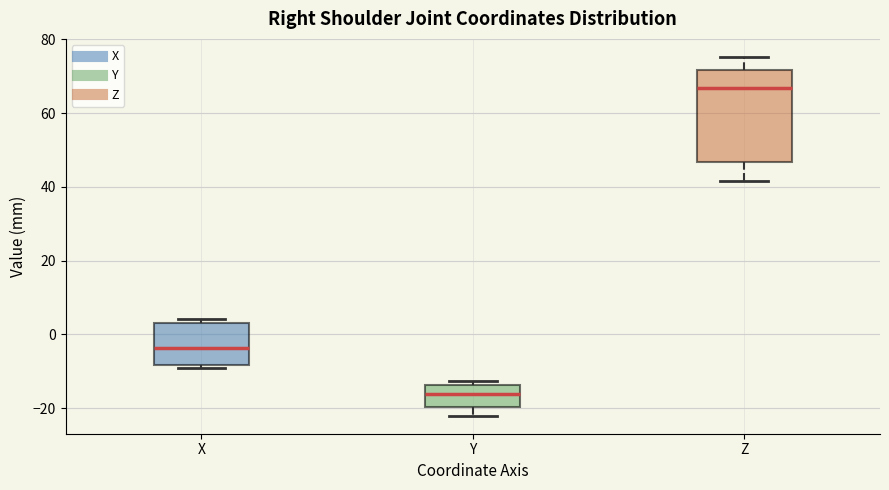

Reading left to right, read every box against the y-axis: the position of its median line, the range the box covers, and the ends of its whiskers. The values are not printed on the chart, so give them approximately, as read against the axis.

X: median -4, box -8 to 2, whiskers -10 to 4
Y: median -16, box -20 to -14, whiskers -22 to -12
Z: median 66, box 46 to 72, whiskers 42 to 76